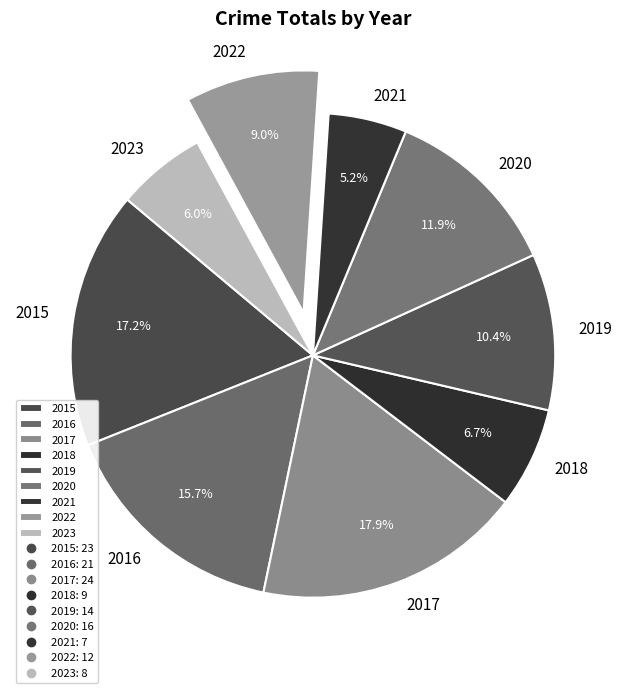

To the nearest percent, what is the difference between the 2016 and 2020 slice percentages?

4%